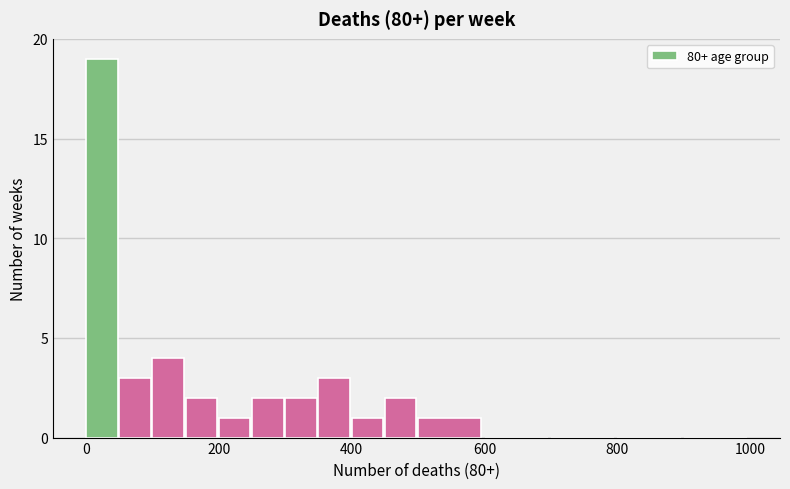

Read against the x-axis, roughly where is the centre of the tallest bar?

20